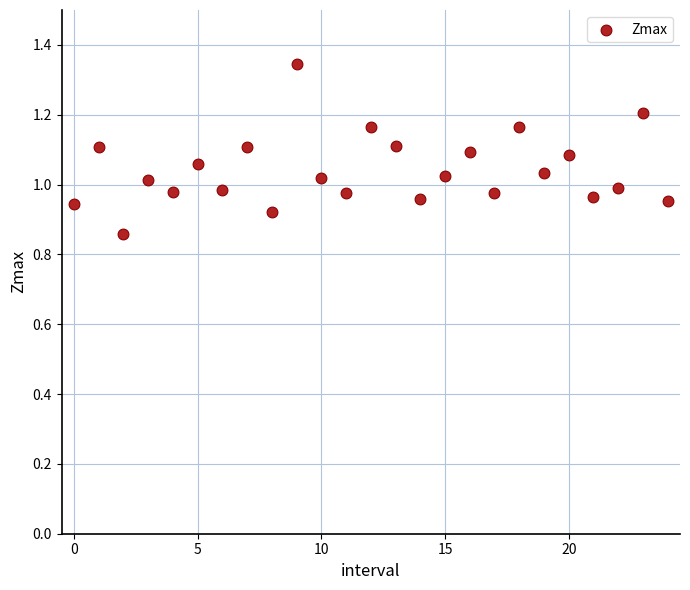

How many data points are displayed?

25